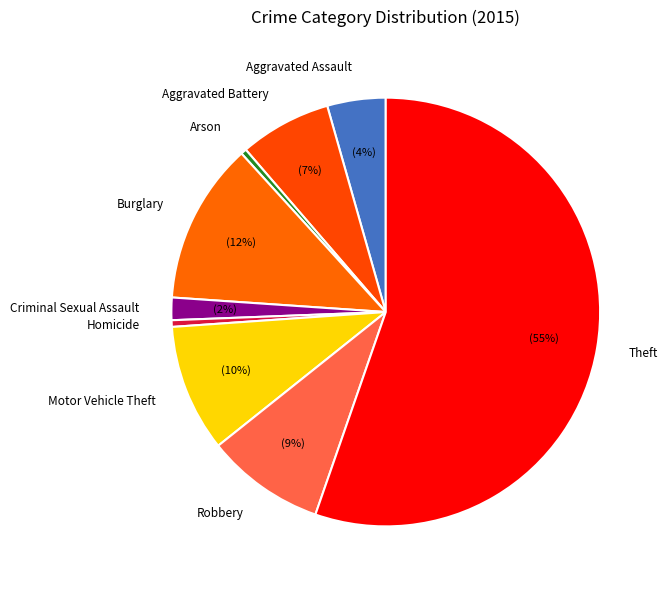

To the nearest percent, what is the average slice percentage?

11%